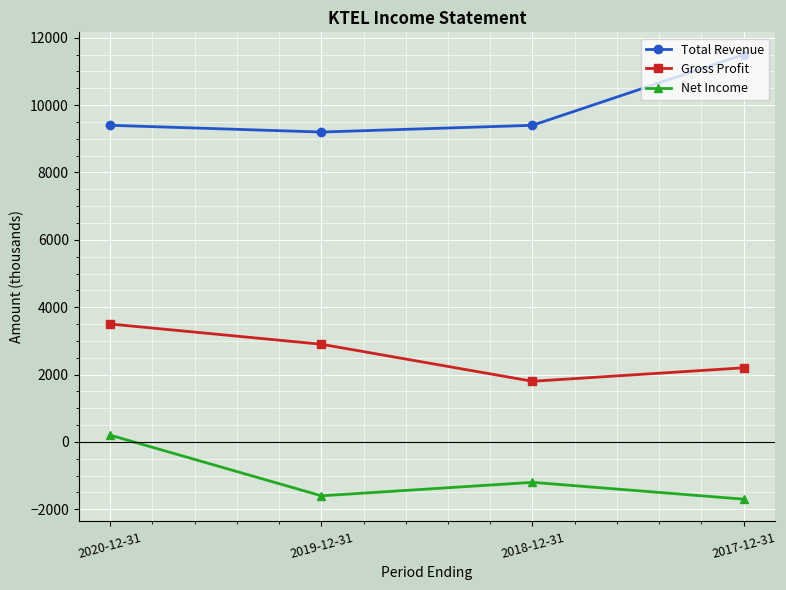

List the series in order of their overall mean, lowest first.

Net Income, Gross Profit, Total Revenue